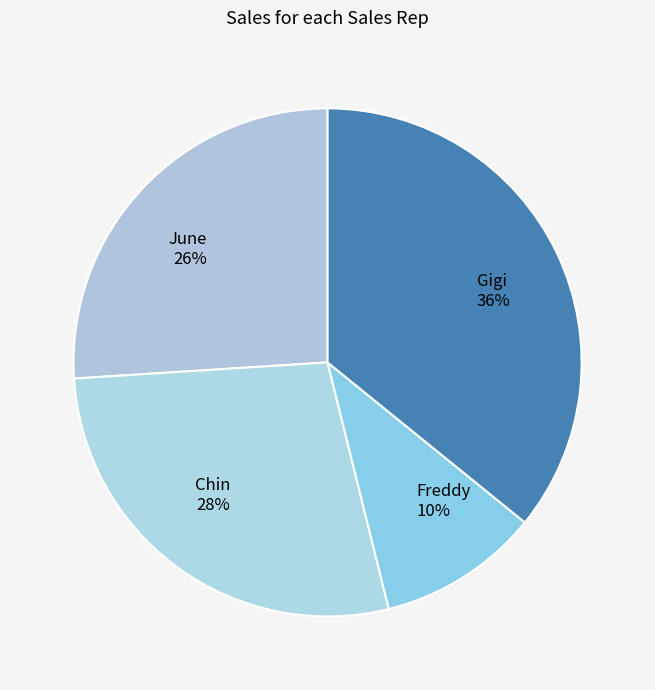

Rank the categories by value from highest to lowest.

Gigi, Chin, June, Freddy